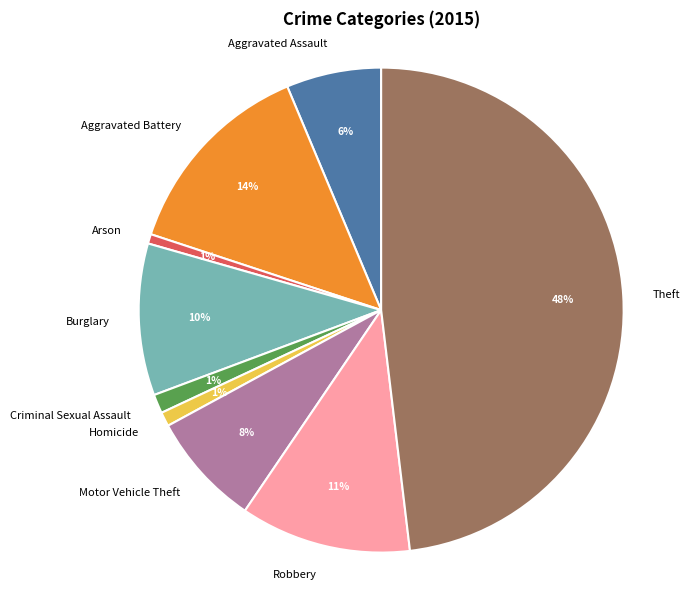

True or false: Aggravated Battery accounts for 7% of the total.

False